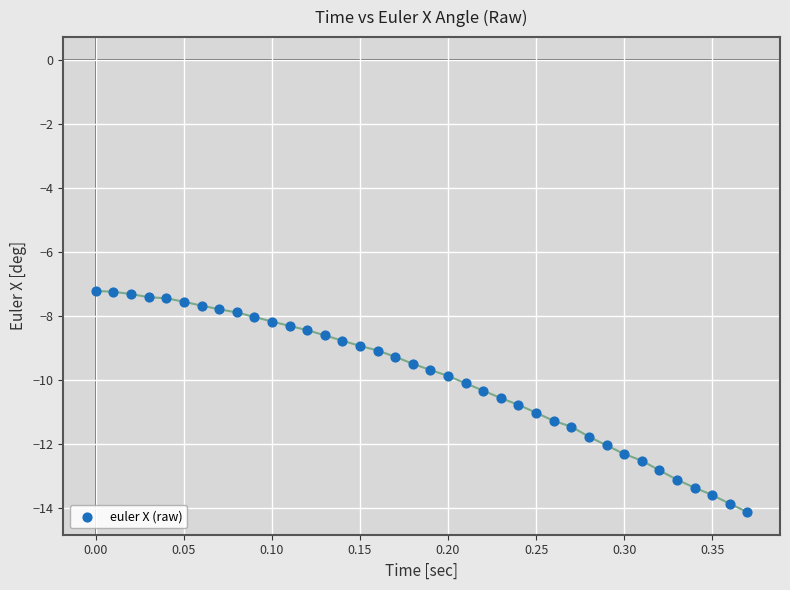

What is the range of X values (max minus min)?

0.4